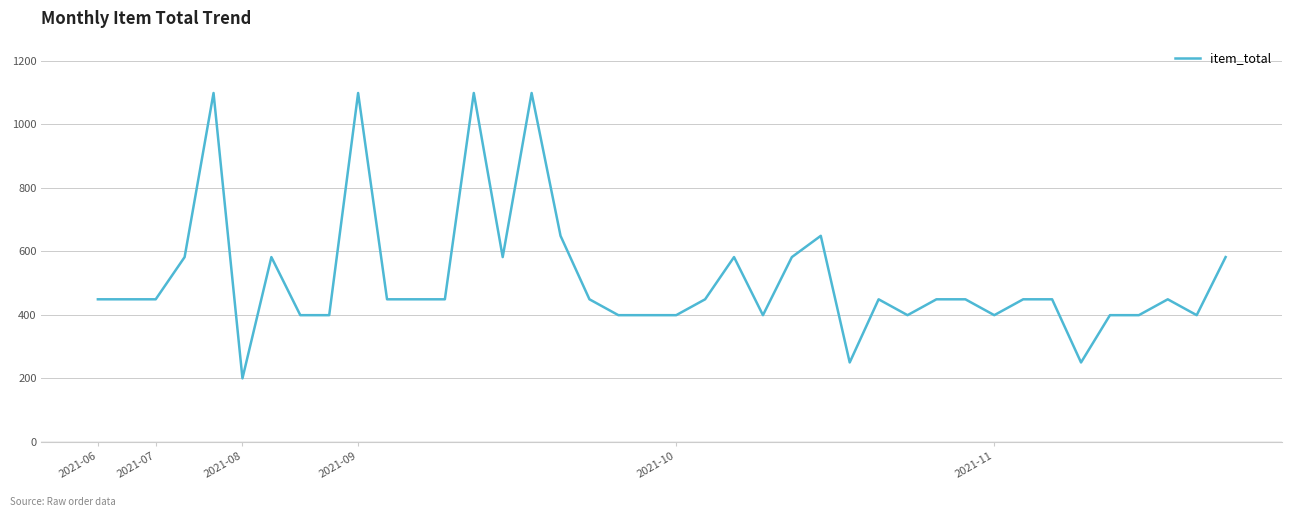

What is the smallest value displayed?

200